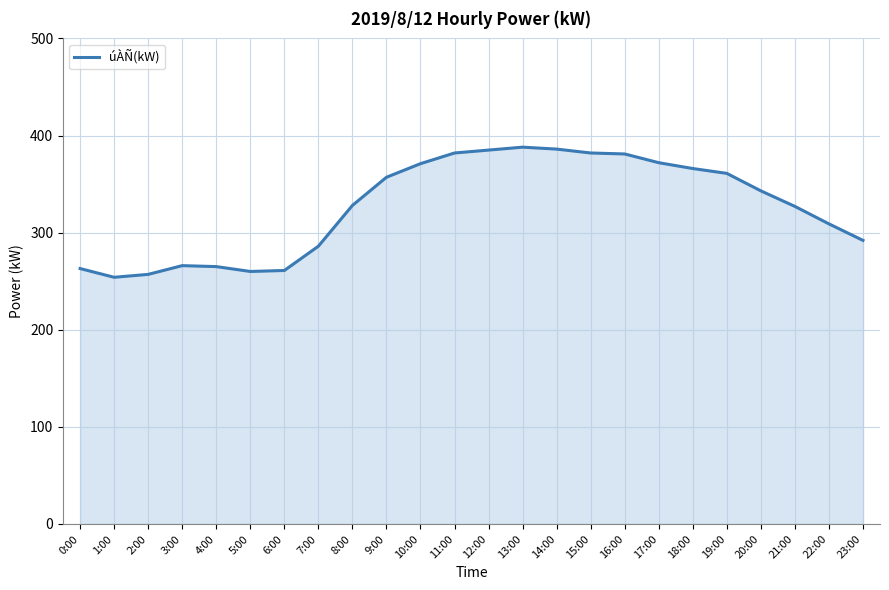

What position from the left is 13:00?

14